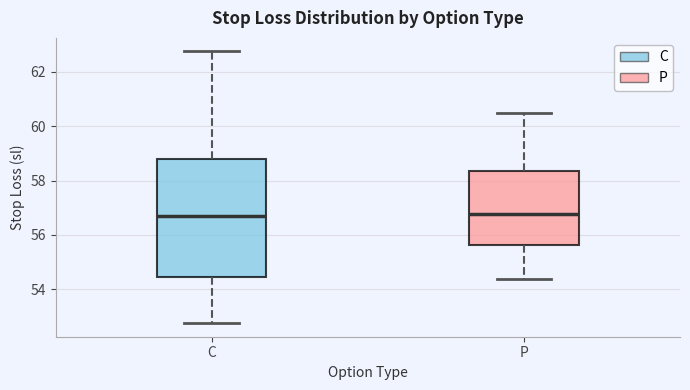

Which box is the tallest, from its lower edge to its upper edge?

C